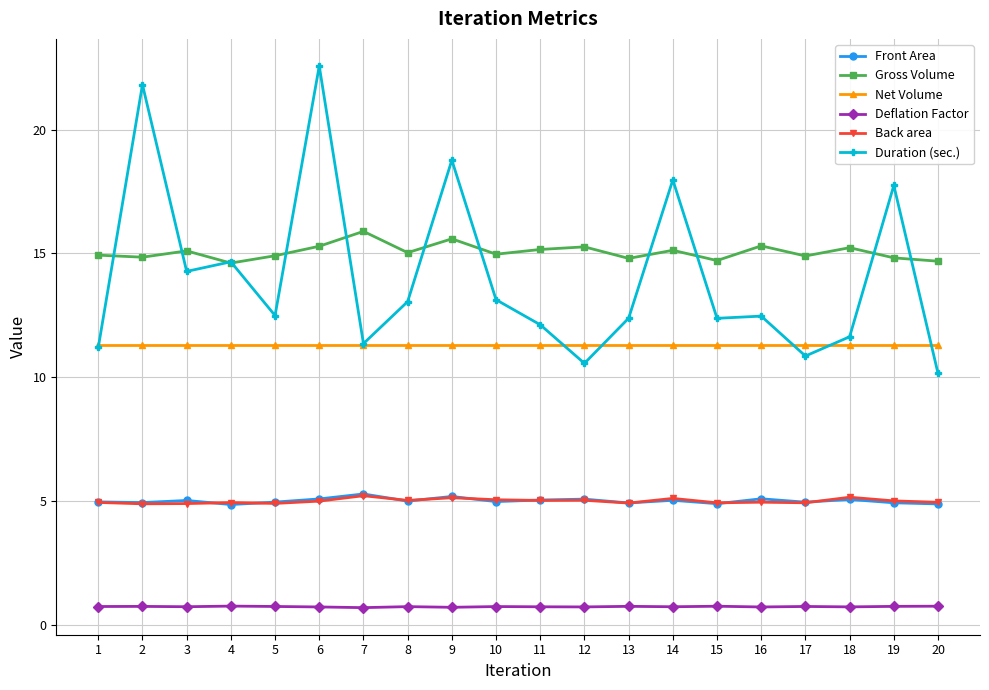

At which category does the chart reach its peak across all series?

6